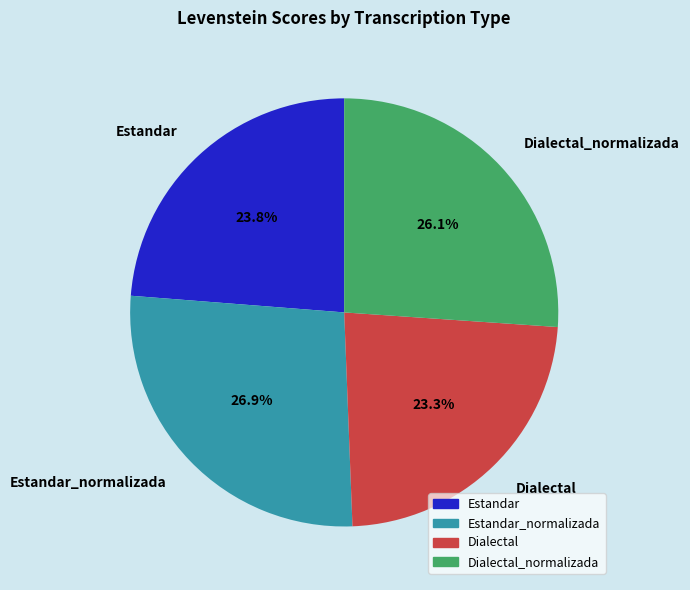

How many slices are in this pie chart?

4